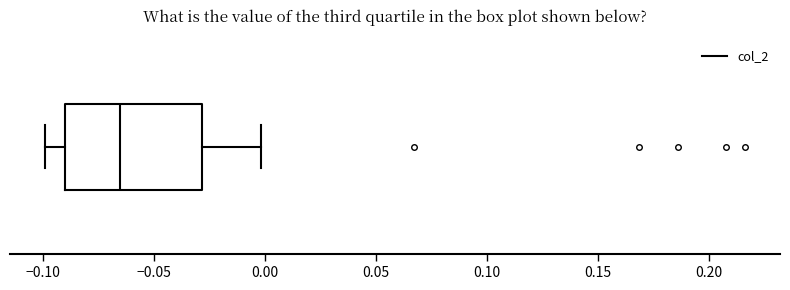

Where does the median line of the box sit on the x-axis? The values are not printed on the chart, so give them approximately, as read against the axis.

-0.065